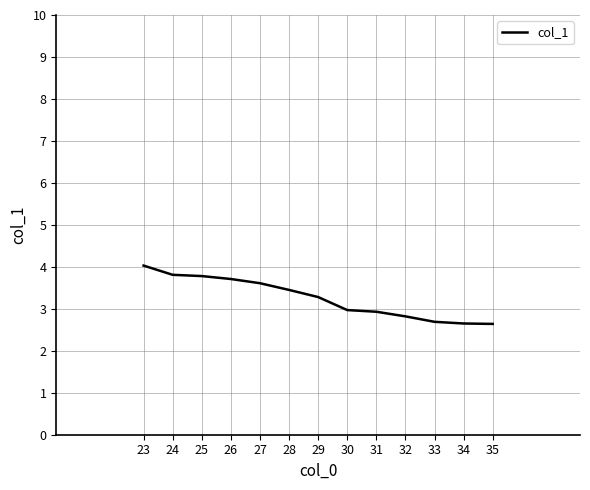

Between 24 and 28, which is larger?

24